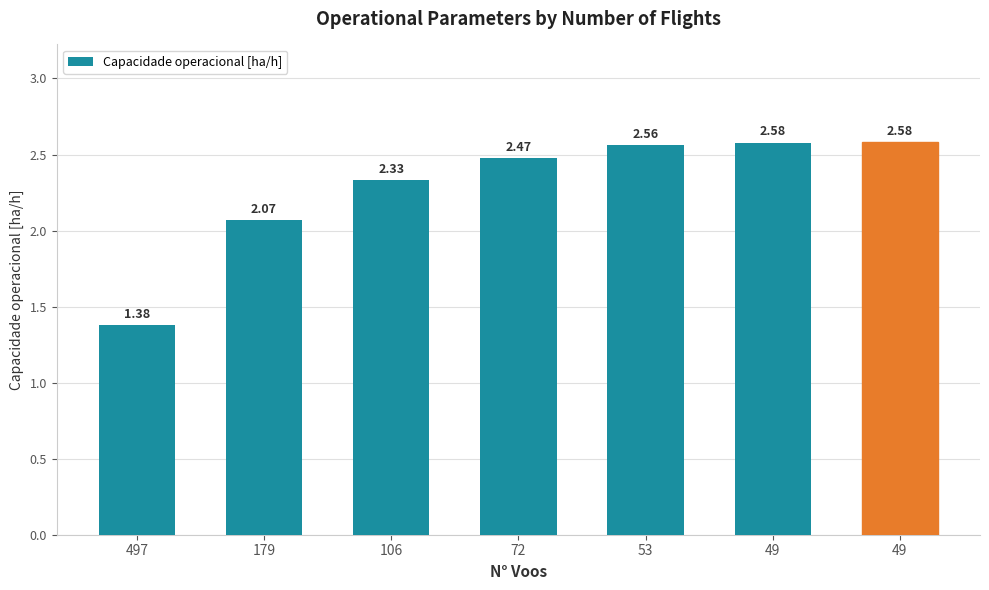

How many data points does each series have?

7